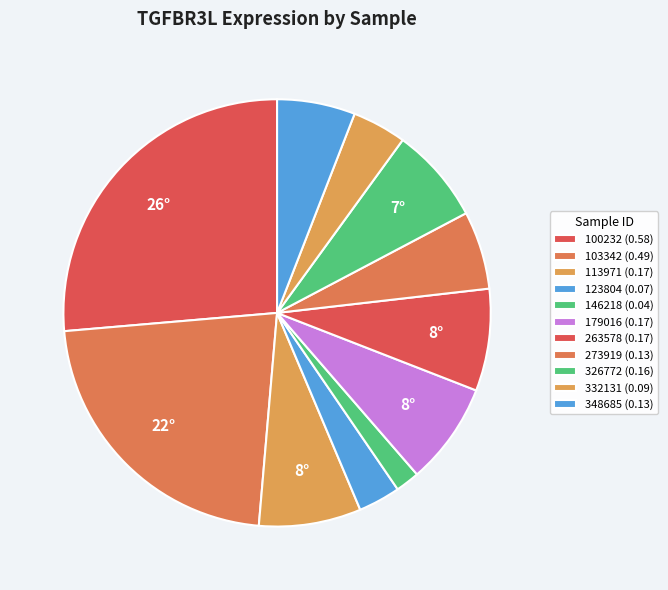

How many segments does this pie chart have?

11